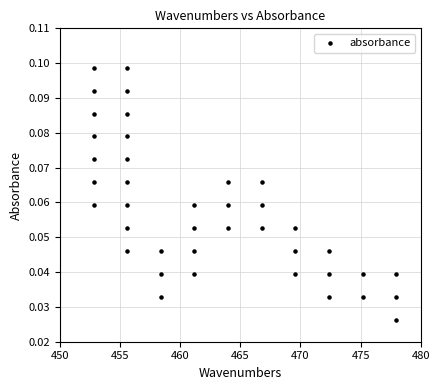

What is the range of X values (max minus min)?

25.2